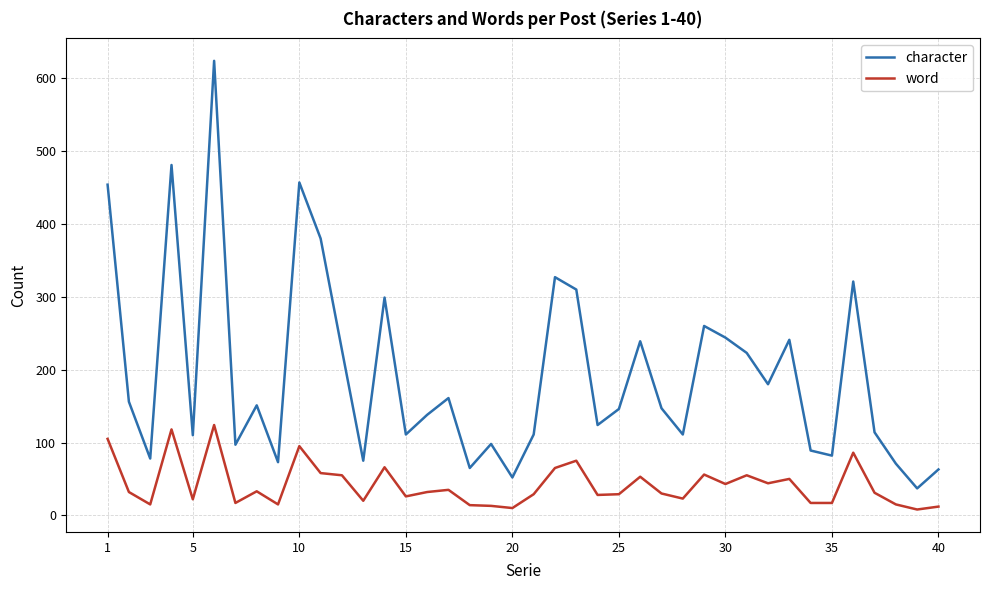

Which series has the widest spread of values?

character